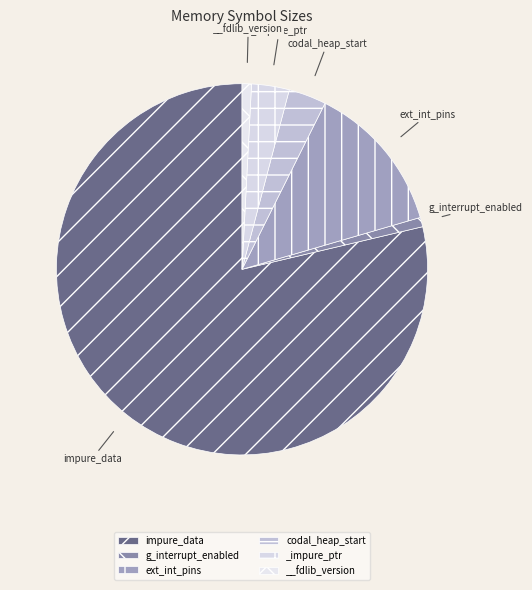

Which category has the biggest portion of the pie?

impure_data